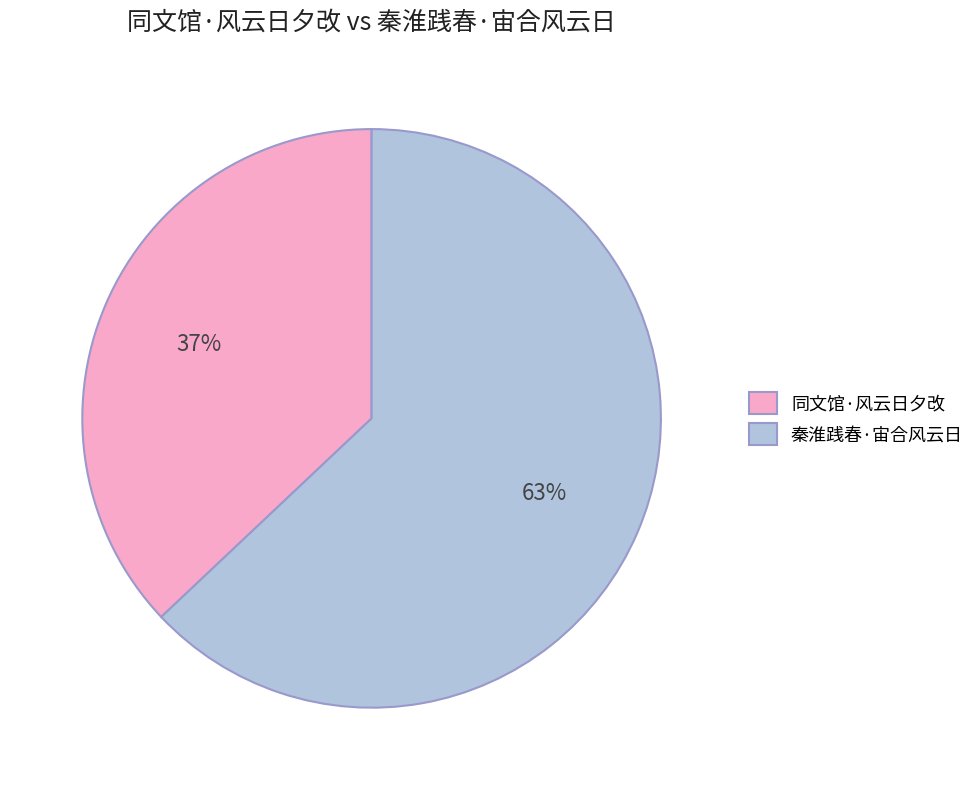

How many segments does this pie chart have?

2